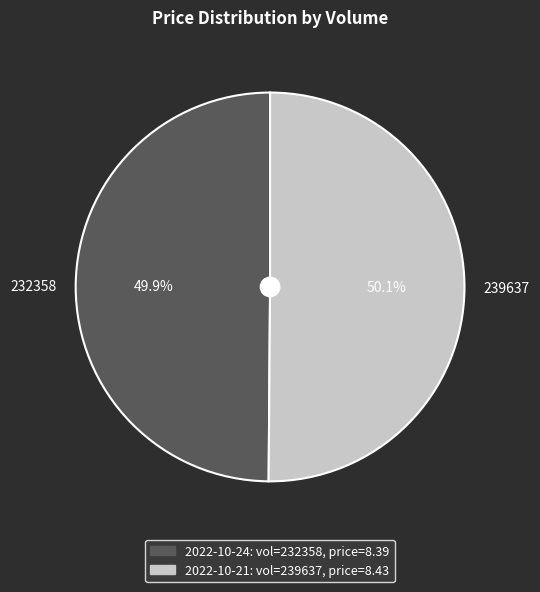

True or false: 232358 accounts for 50% of the total.

True